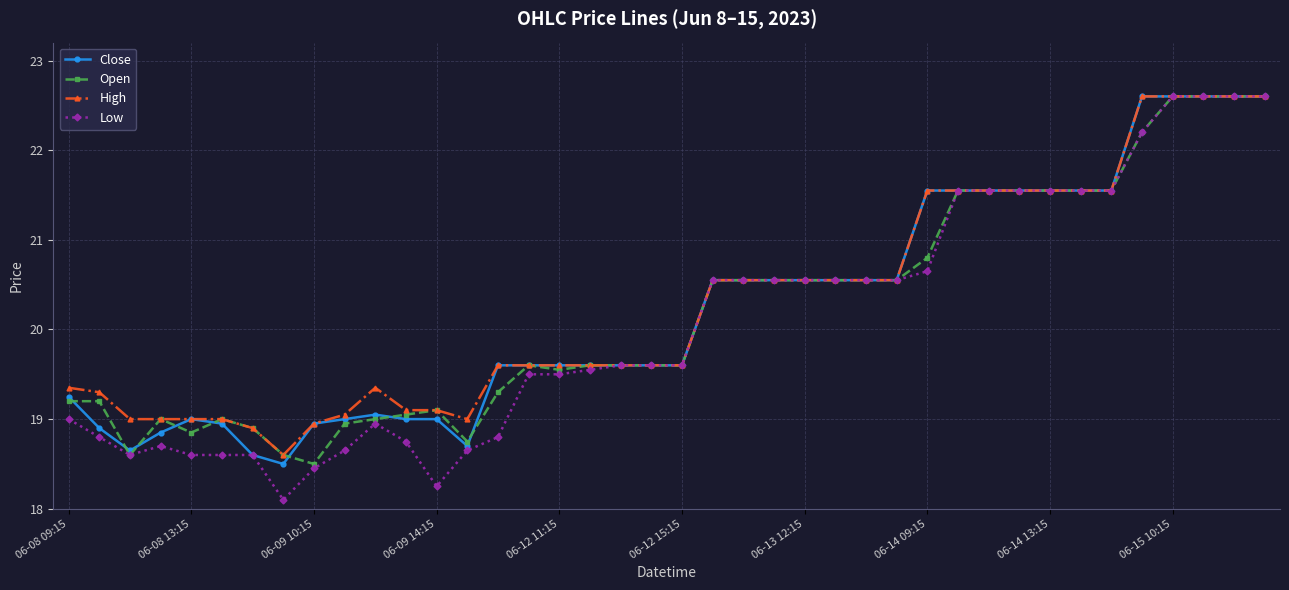

True or false: Close has more than 0 points higher than both neighbors.

True